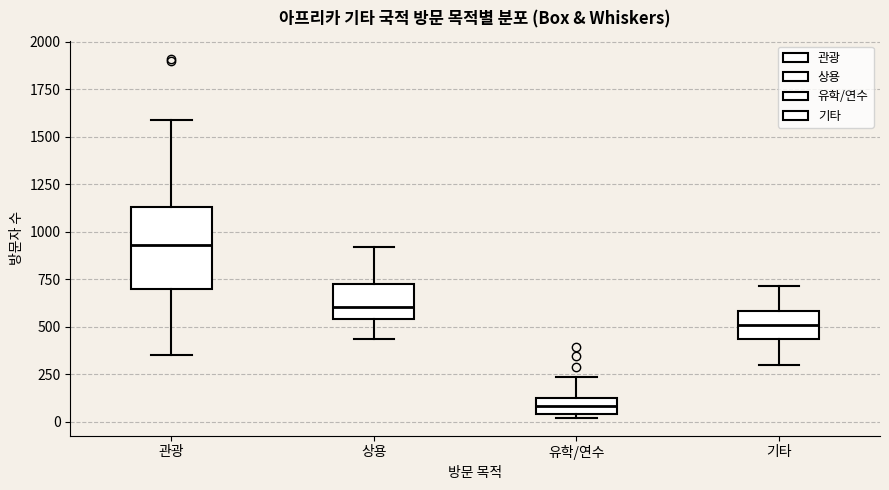

Where does the lower whisker of the box for 관광 end on the y-axis? The values are not printed on the chart, so give them approximately, as read against the axis.

350